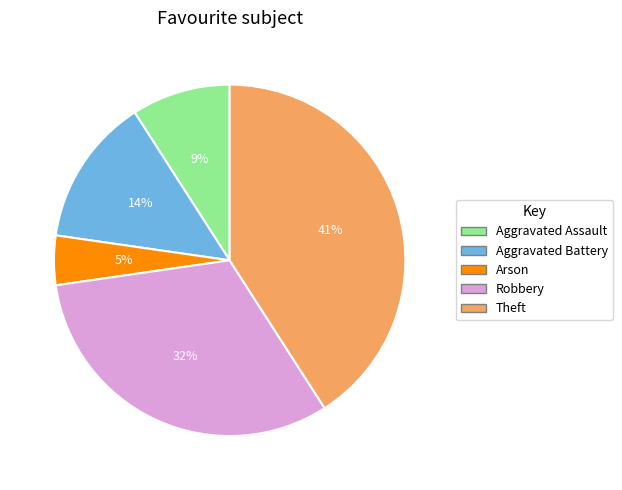

Which slice is the largest?

Theft